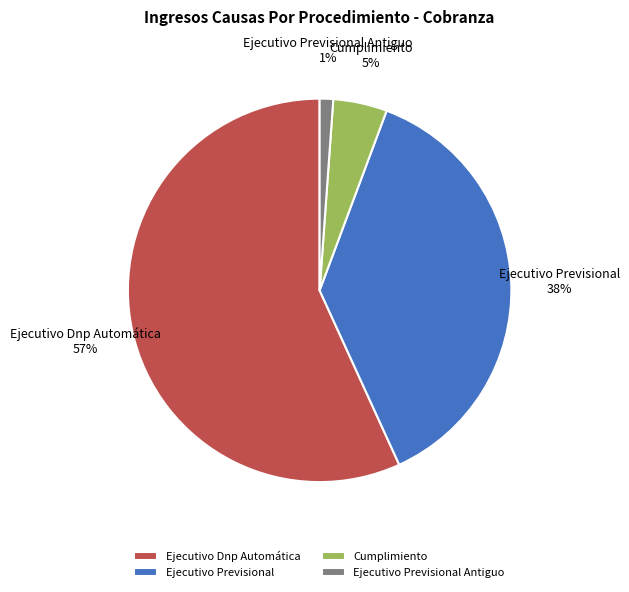

True or false: Ejecutivo Previsional accounts for 45% of the total.

False